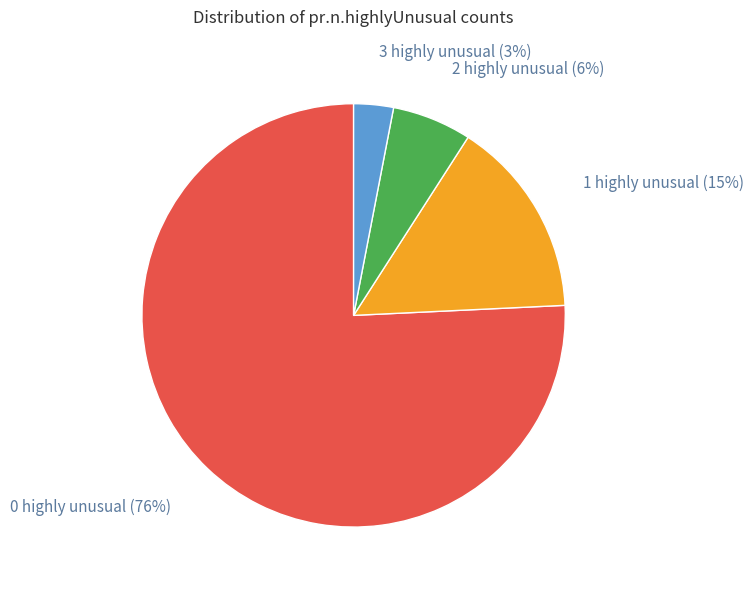

Which slice is the largest?

0 highly unusual